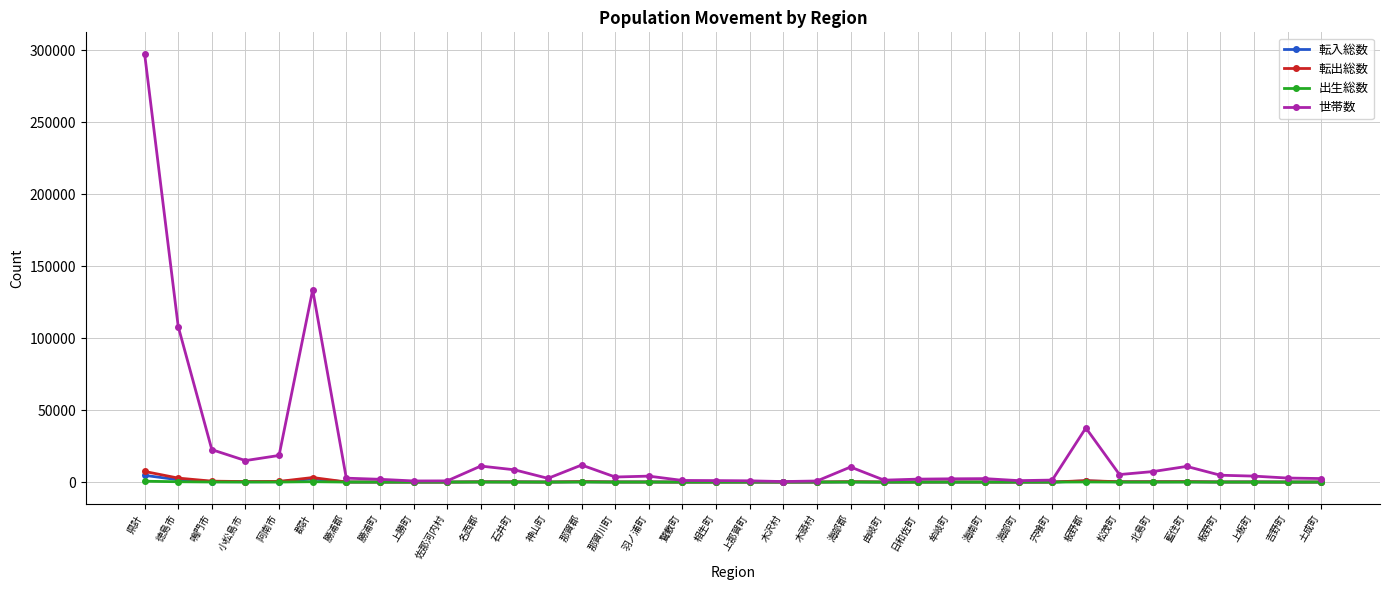

What is the maximum value for 転出総数?

7394